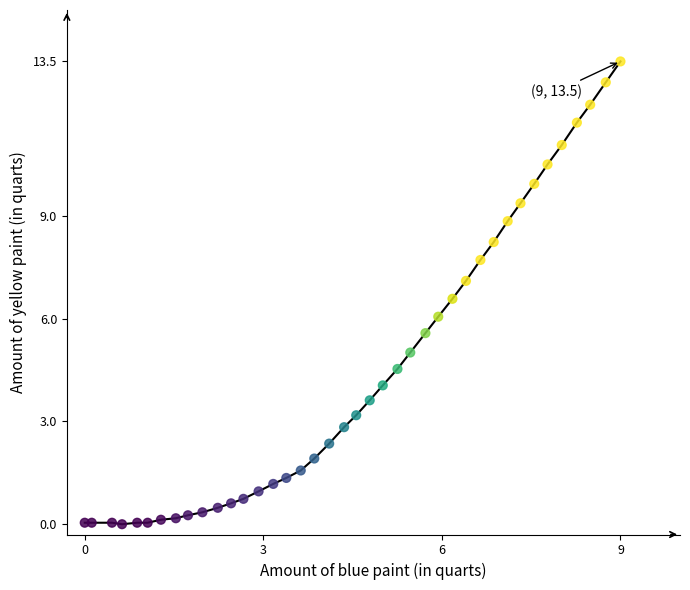

What is the range of X values (max minus min)?

9.0